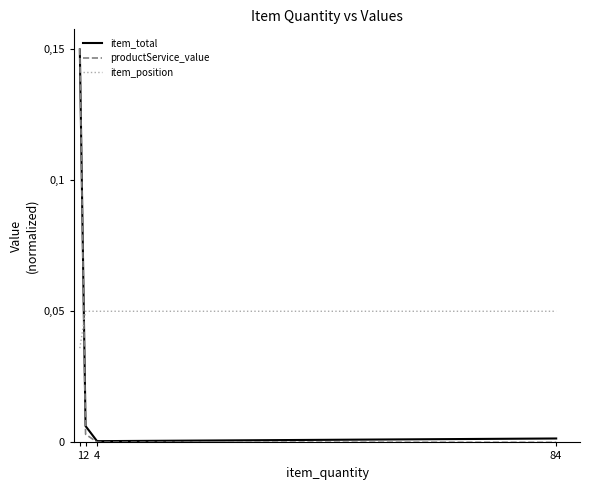

What are all the series names shown in the legend?

item_total, productService_value, item_position